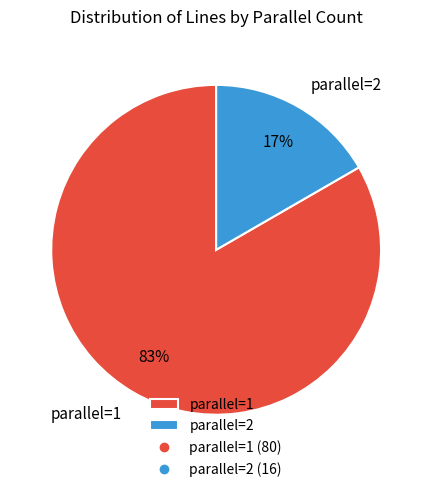

Which has a higher value, parallel=2 or parallel=1?

parallel=1